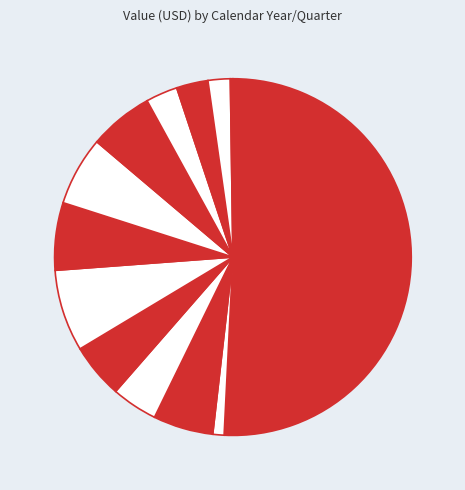

Count the number of slices in the pie.

13